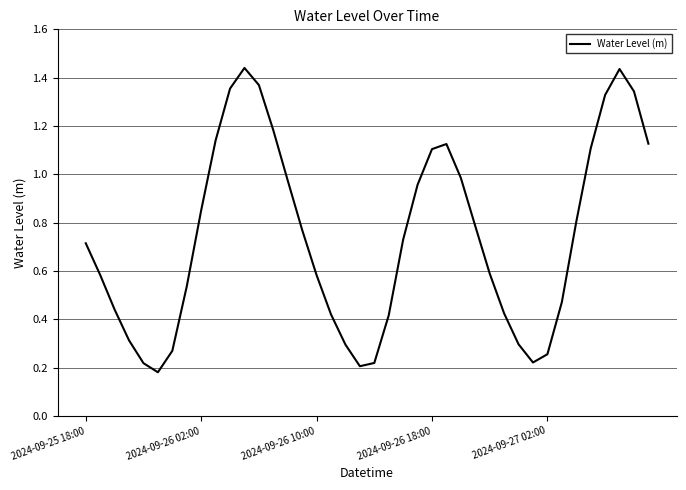

At which category does the data reach its first local peak?

11